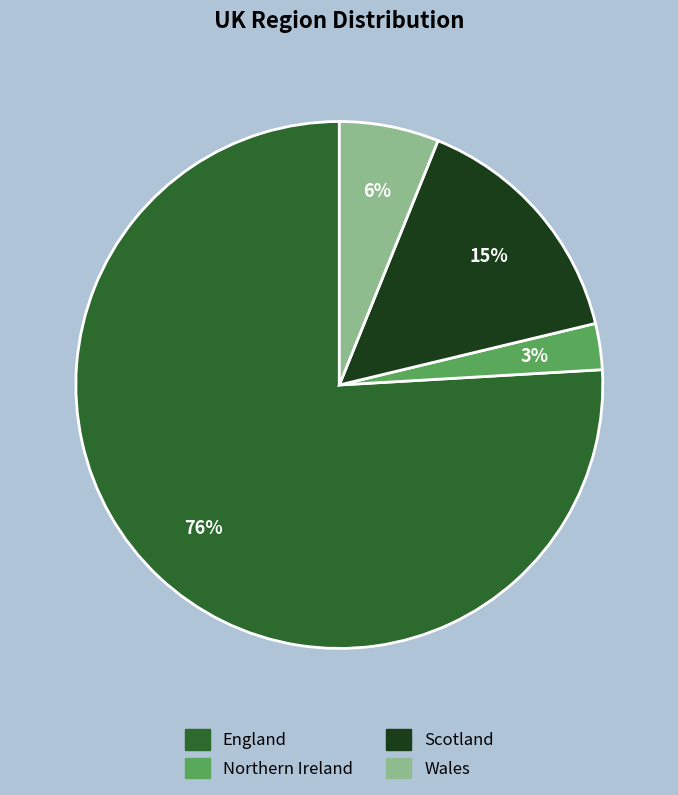

True or false: Wales accounts for 6% of the total.

True